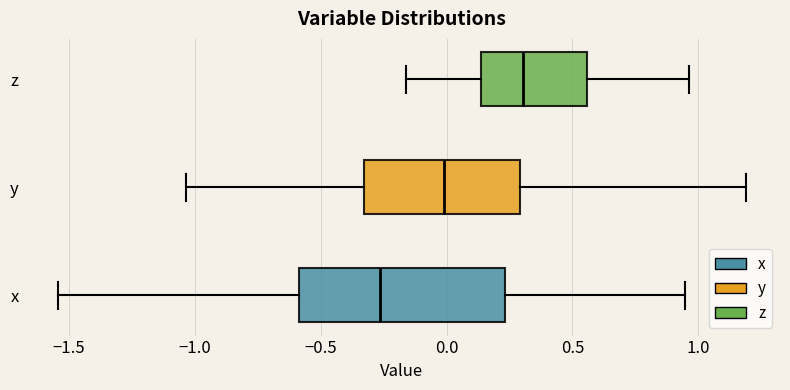

Where does the right whisker of the box for z end on the x-axis? The values are not printed on the chart, so give them approximately, as read against the axis.

0.95